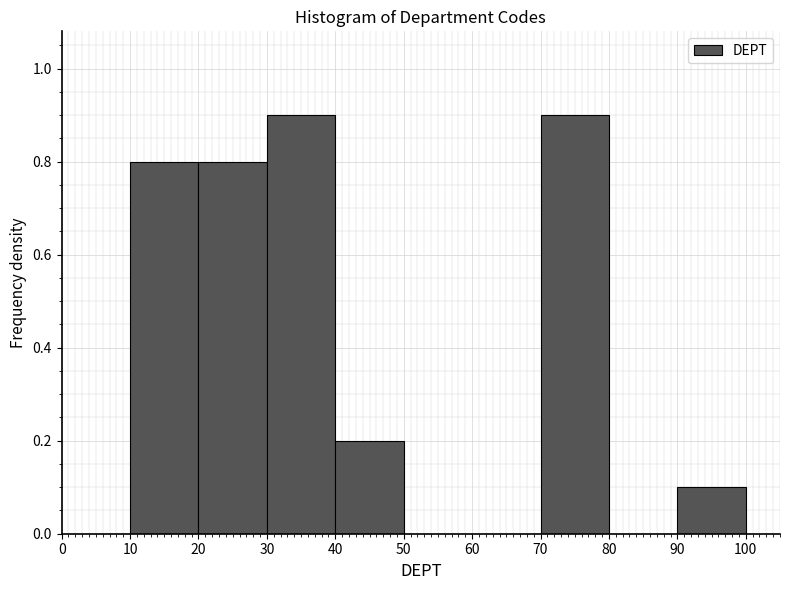

Reading left to right, transcribe this chart: for each bar, give the range it covers on the x-axis and its height. The values are not printed on the chart, so give them approximately, as read against the axis.

0 to 10: 0
10 to 20: 0.8
20 to 30: 0.8
30 to 40: 0.9
40 to 50: 0.2
50 to 60: 0
60 to 70: 0
70 to 80: 0.9
80 to 90: 0
90 to 100: 0.1